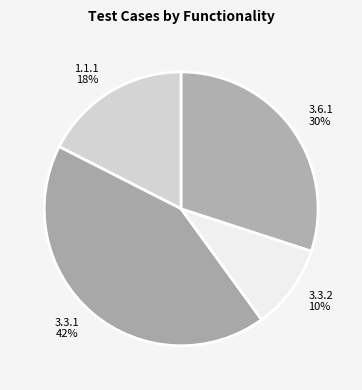

Between 1.1.1 and 3.3.1, which is larger?

3.3.1